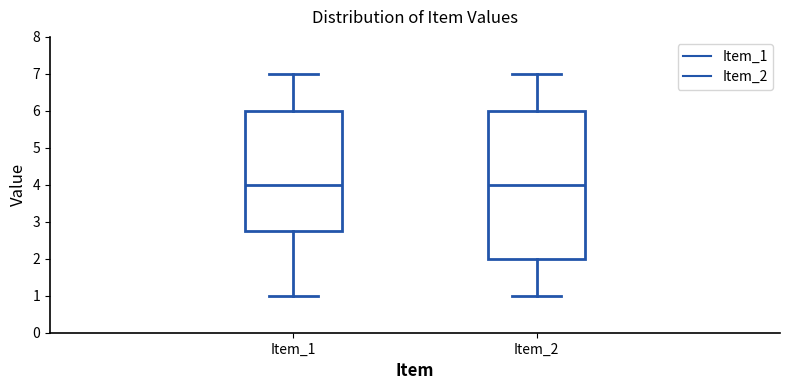

Where does the median line of the box for Item_1 sit on the y-axis? The values are not printed on the chart, so give them approximately, as read against the axis.

4.0